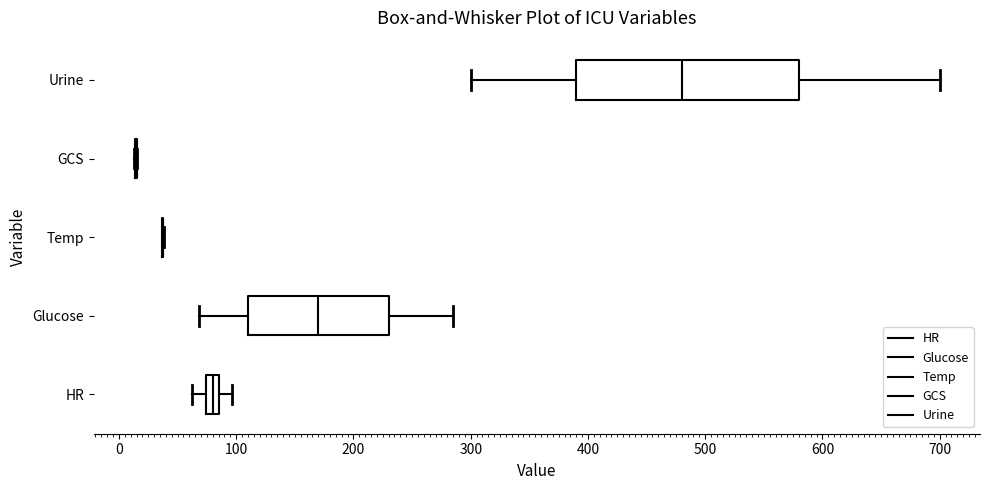

Comparing the boxes themselves (not the whiskers), which one is the widest?

Urine